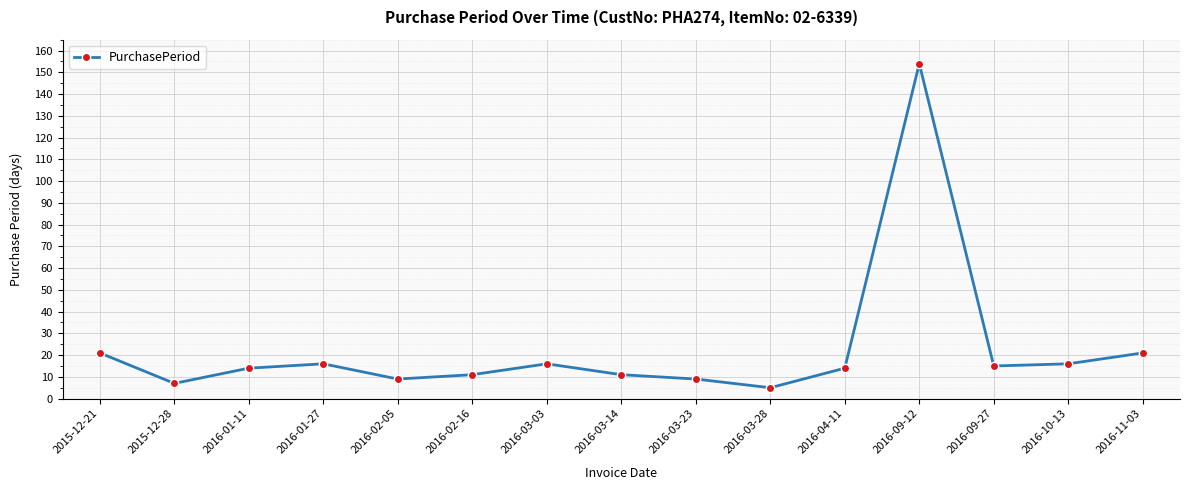

Read the value at 2016-09-12.

154